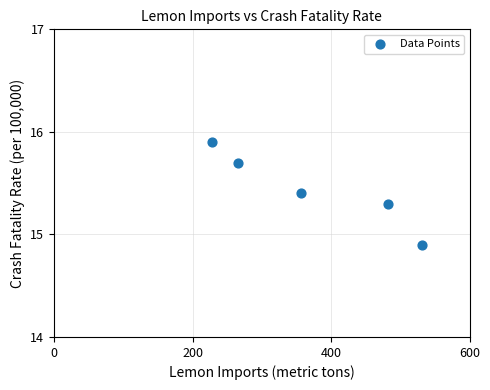

What Y value in the scatter plot is closest to 15?

14.9